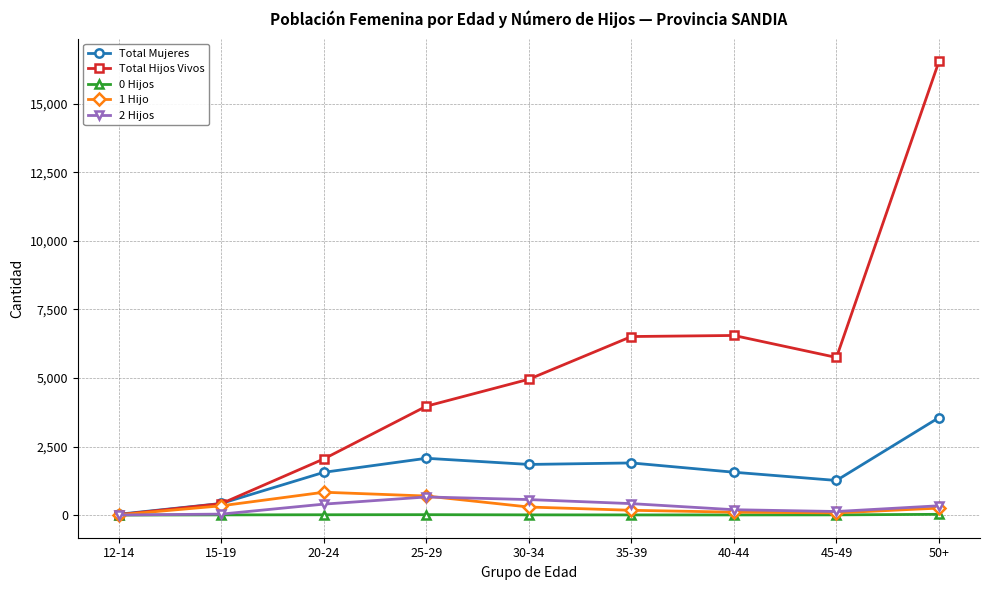

What is the maximum value shown in the chart?

16549